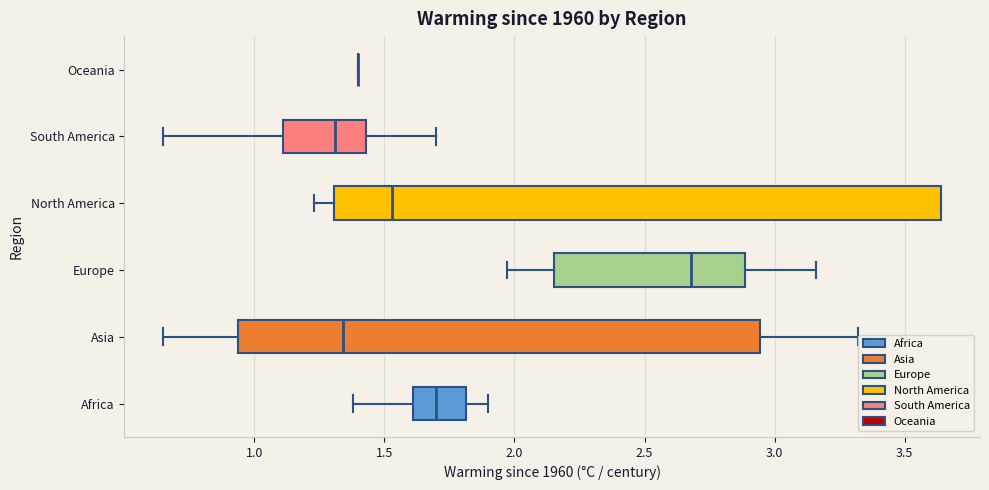

Where is the right edge of the box for North America on the x-axis? The values are not printed on the chart, so give them approximately, as read against the axis.

3.65